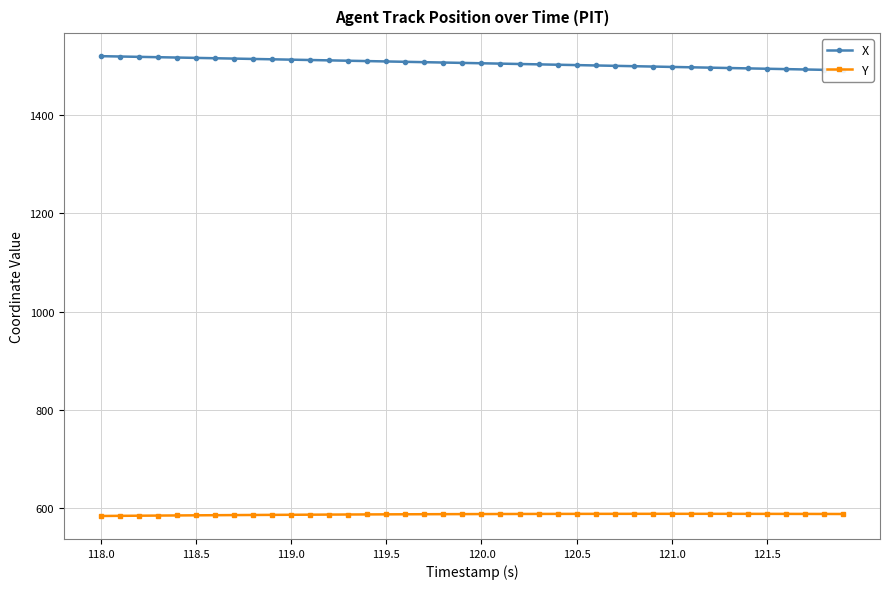

At which category is the sum across all series the highest?

118.0